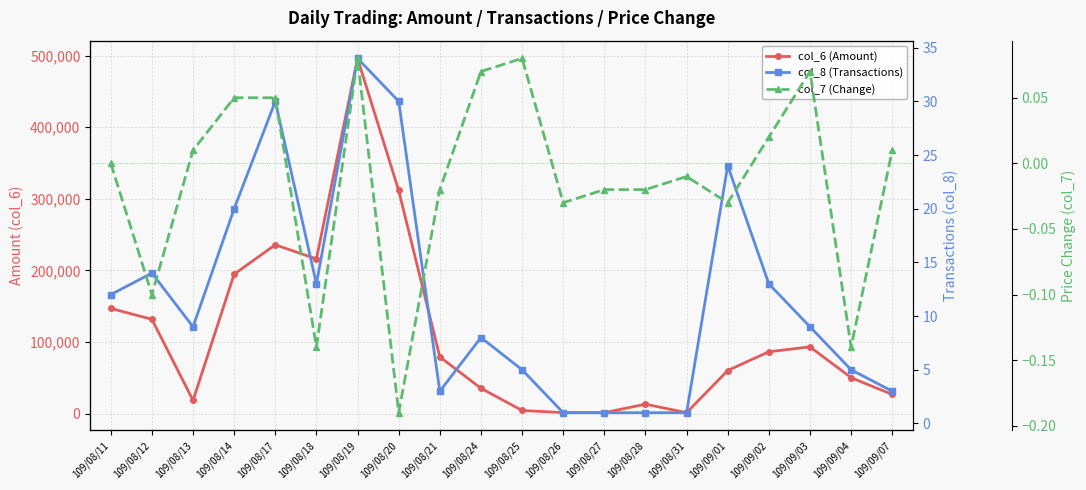

Is it true that col_6 (Amount) equals 1300.0 at 109/08/31?

True